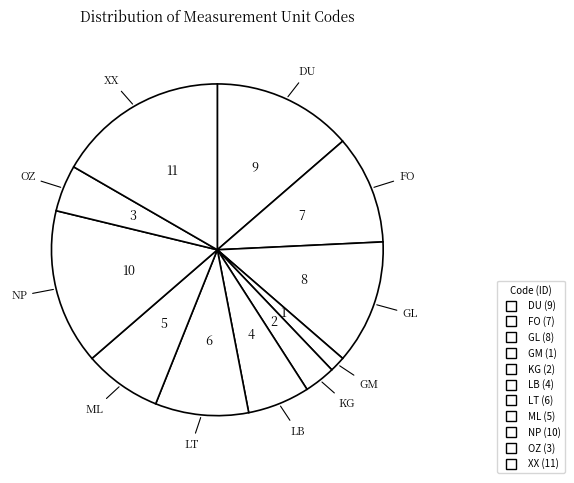

How many segments does this pie chart have?

11